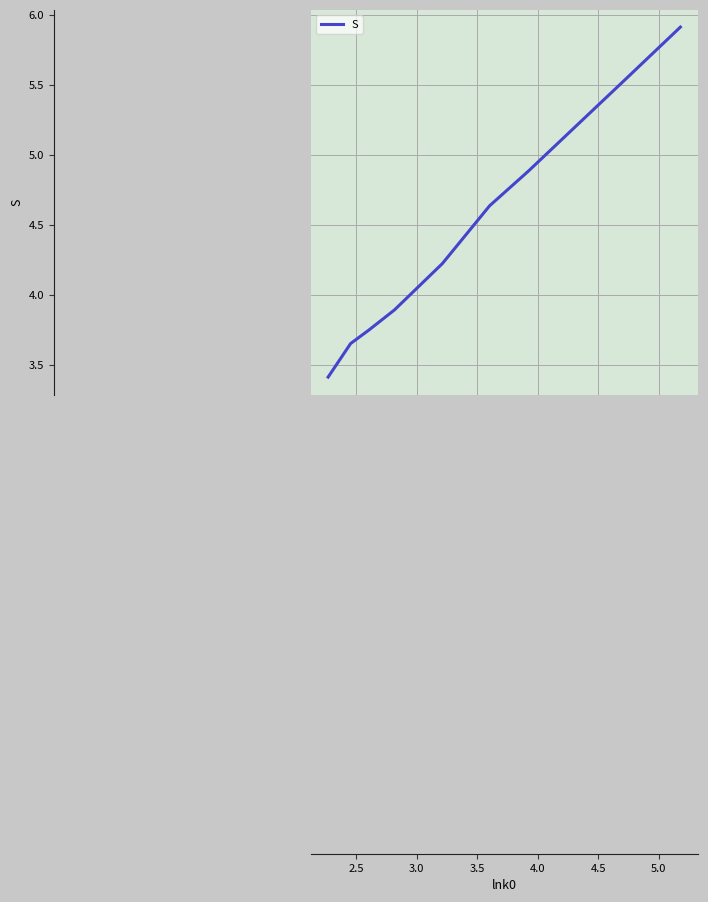

What is the greatest value displayed?

5.9